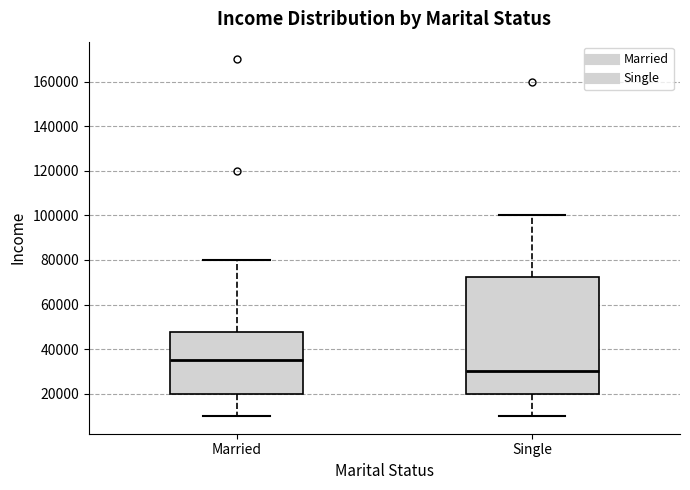

Reading left to right, transcribe this box plot: for each box, give where its median line is, the range the box spans, and where its two whiskers end, as read against the y-axis. The values are not printed on the chart, so give them approximately, as read against the axis.

Married: median 36000, box 20000 to 48000, whiskers 10000 to 80000
Single: median 30000, box 20000 to 72000, whiskers 10000 to 100000